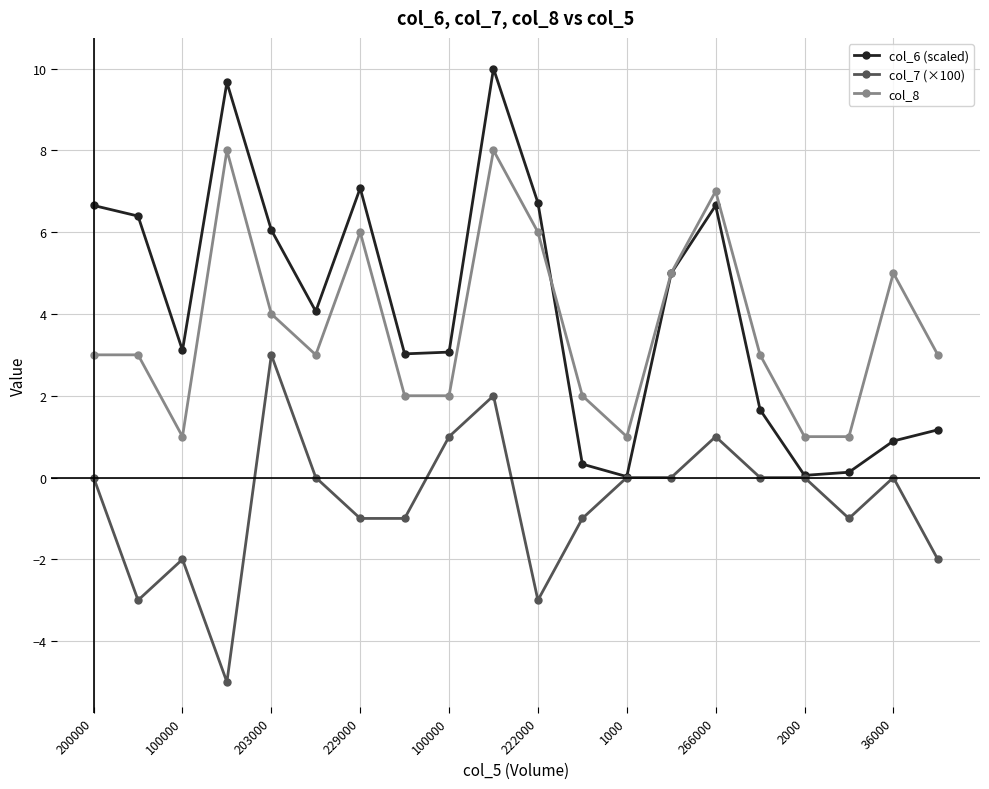

List the series in order of their peak value, highest first.

col_6 (scaled), col_8, col_7 (×100)